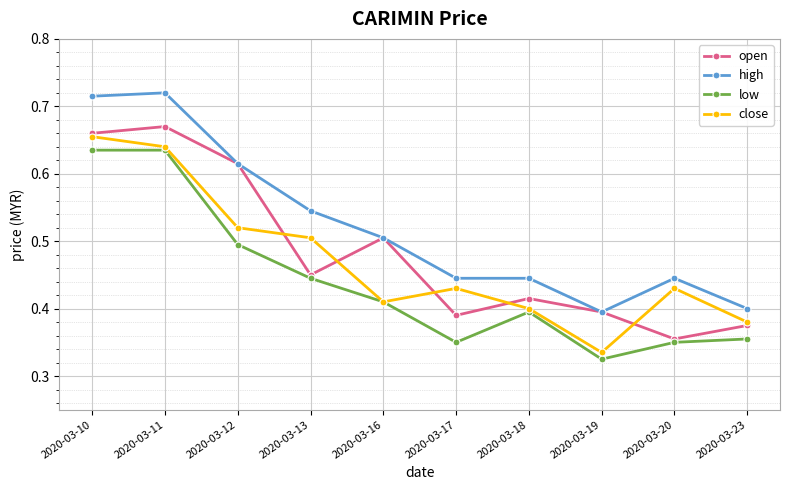

Count the low values in the range 0 to 1.

10